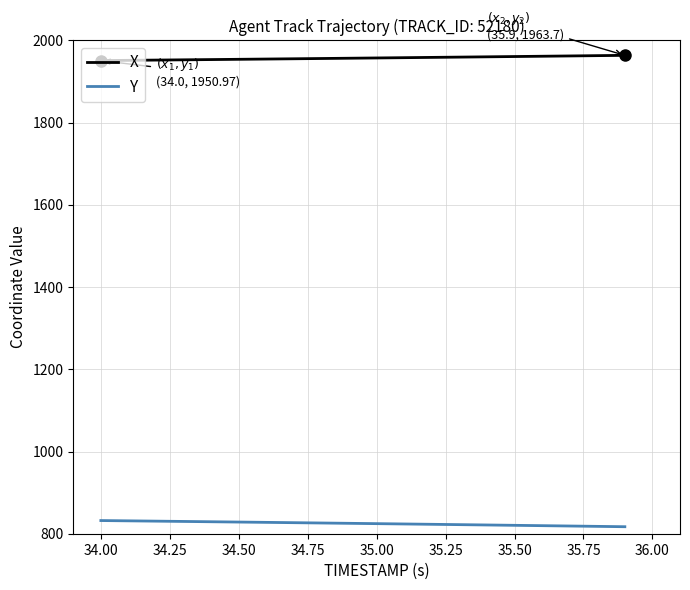

Does the chart display data point markers on the line(s)?

No